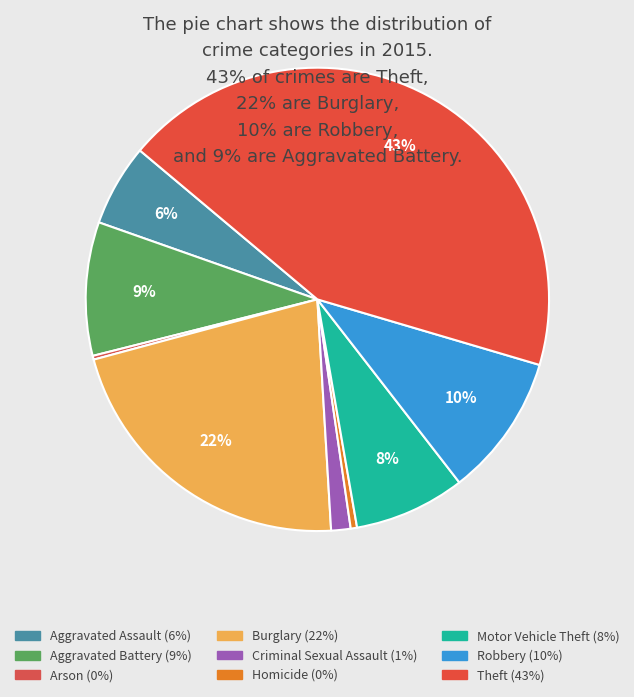

Count the number of slices in the pie.

9